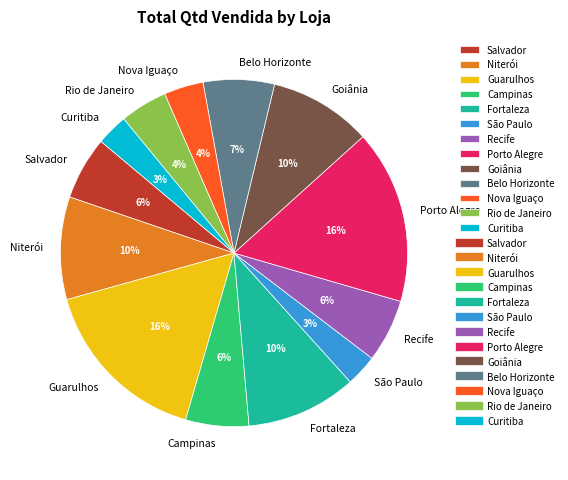

To the nearest percent, what portion does Belo Horizonte represent?

7%